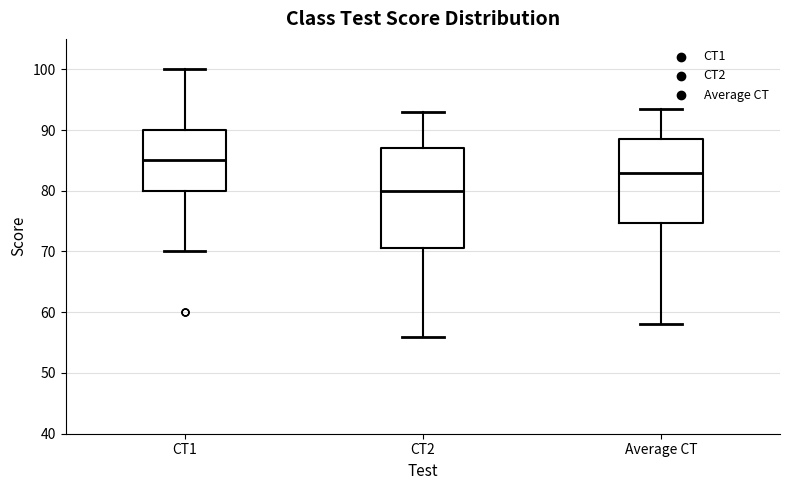

Where is the upper edge of the box for Average CT on the y-axis? The values are not printed on the chart, so give them approximately, as read against the axis.

89